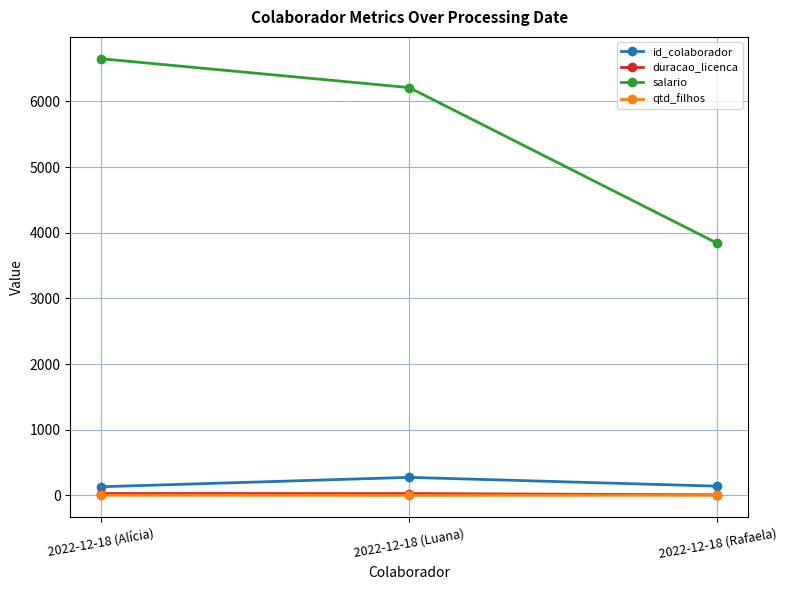

At which category is the sum across all series the highest?

2022-12-18 (Alícia)